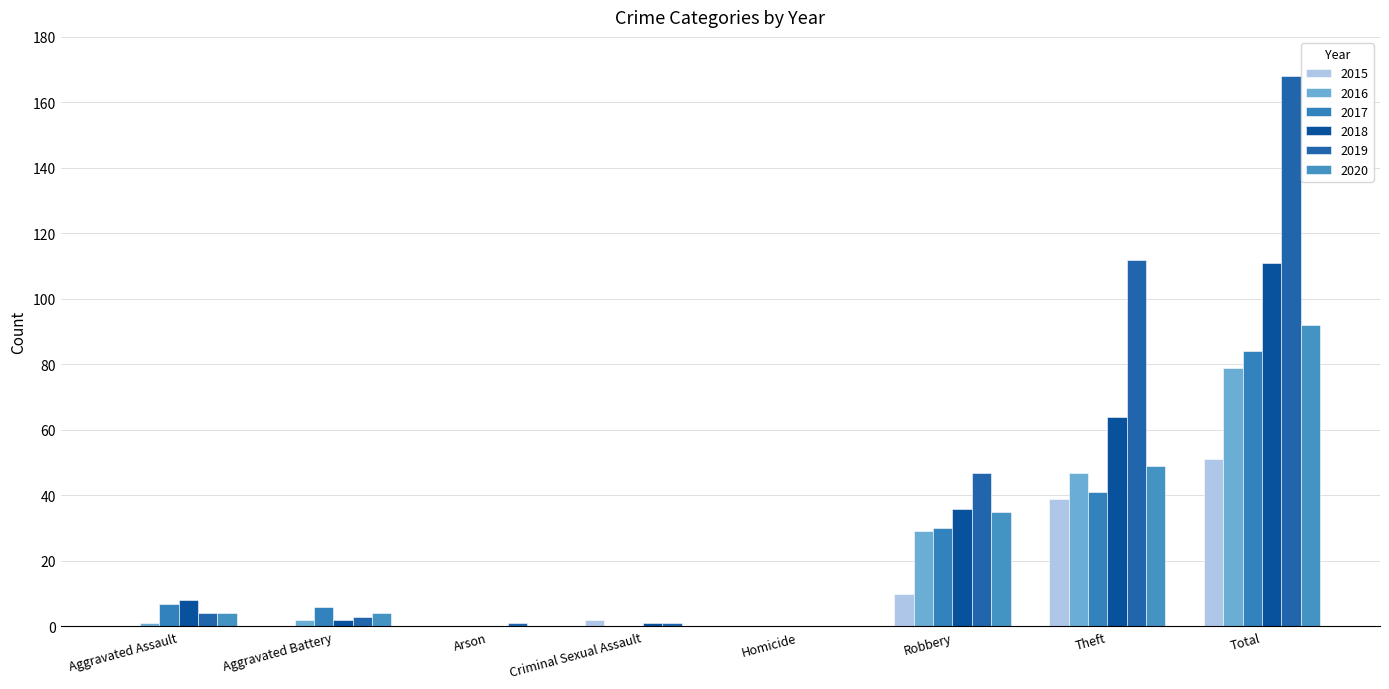

Reading right to left, transcribe all the data shown in this chart.

2015: Total=51	Theft=39	Robbery=10	Homicide=0	Criminal Sexual Assault=2	Arson=0	Aggravated Battery=0	Aggravated Assault=0
2016: Total=79	Theft=47	Robbery=29	Homicide=0	Criminal Sexual Assault=0	Arson=0	Aggravated Battery=2	Aggravated Assault=1
2017: Total=84	Theft=41	Robbery=30	Homicide=0	Criminal Sexual Assault=0	Arson=0	Aggravated Battery=6	Aggravated Assault=7
2018: Total=111	Theft=64	Robbery=36	Homicide=0	Criminal Sexual Assault=1	Arson=0	Aggravated Battery=2	Aggravated Assault=8
2019: Total=168	Theft=112	Robbery=47	Homicide=0	Criminal Sexual Assault=1	Arson=1	Aggravated Battery=3	Aggravated Assault=4
2020: Total=92	Theft=49	Robbery=35	Homicide=0	Criminal Sexual Assault=0	Arson=0	Aggravated Battery=4	Aggravated Assault=4